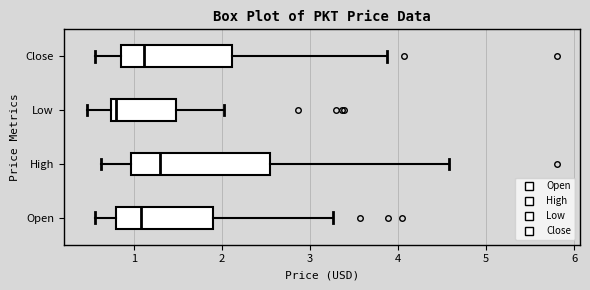

Which box's median line is the furthest to the left?

Low